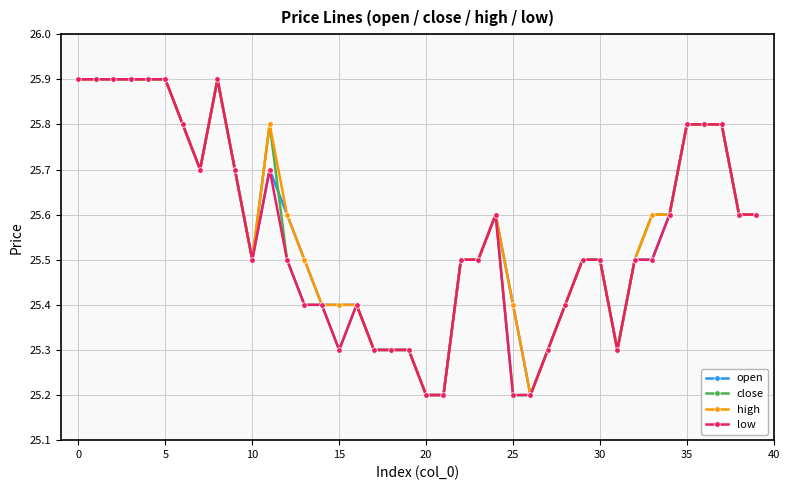

Count the high values in the range 25 to 26.

40